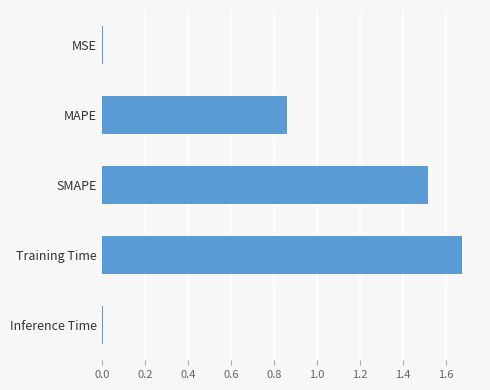

The chart shows a value of 1.5 at SMAPE. True or false?

True